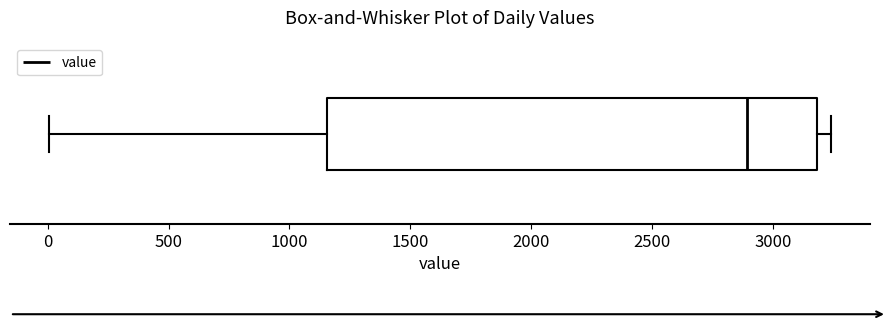

Read this box plot against the x-axis: the position of the median line, the range covered by the box, and the ends of both whiskers. The values are not printed on the chart, so give them approximately, as read against the axis.

median 2900, box 1150 to 3200, whiskers 0 to 3250